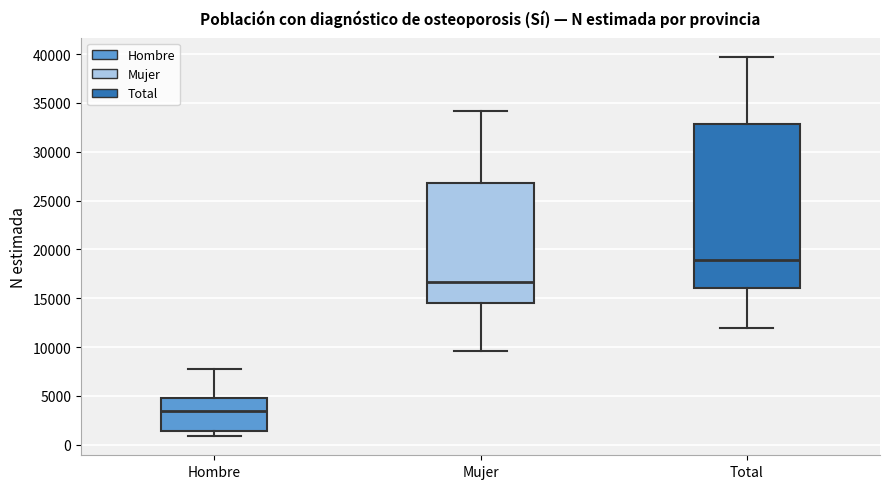

Which box's median line is the lowest?

Hombre